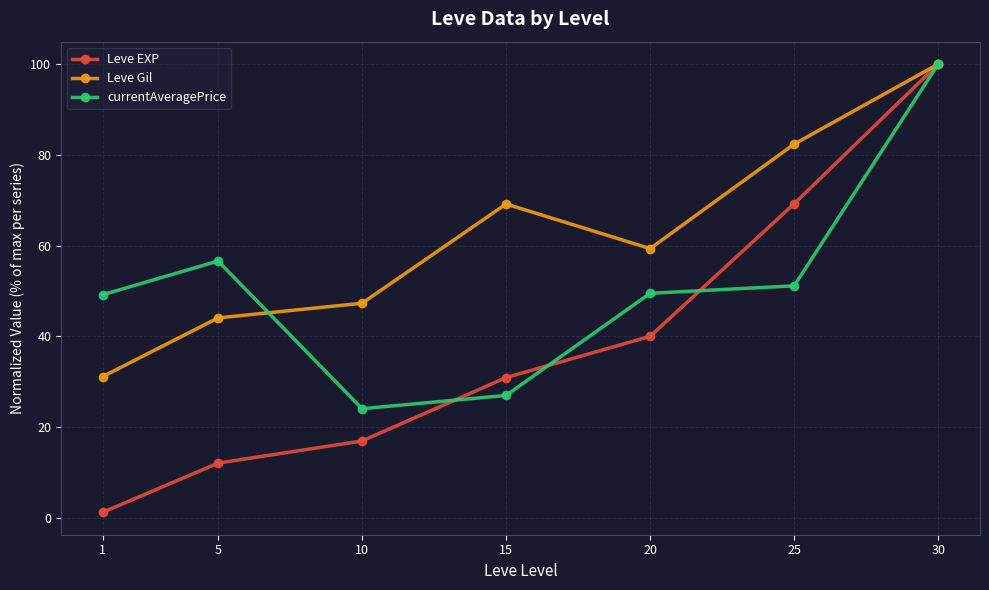

How many interior local valleys does the currentAveragePrice series have?

1